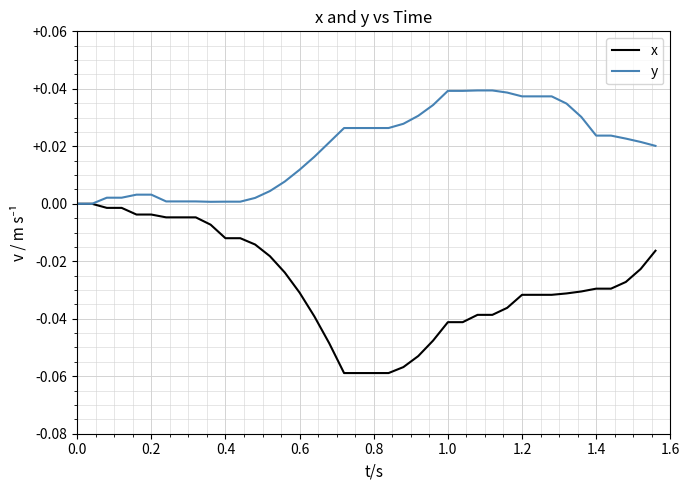

Which series has the largest total across all categories?

y